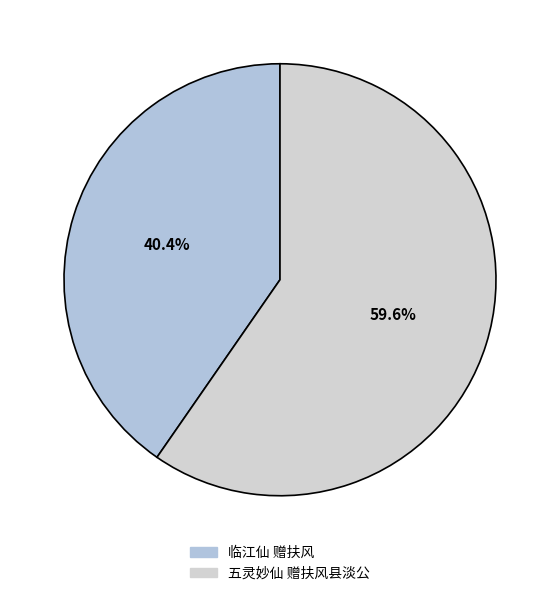

Which slice is the largest?

五灵妙仙 赠扶风县淡公